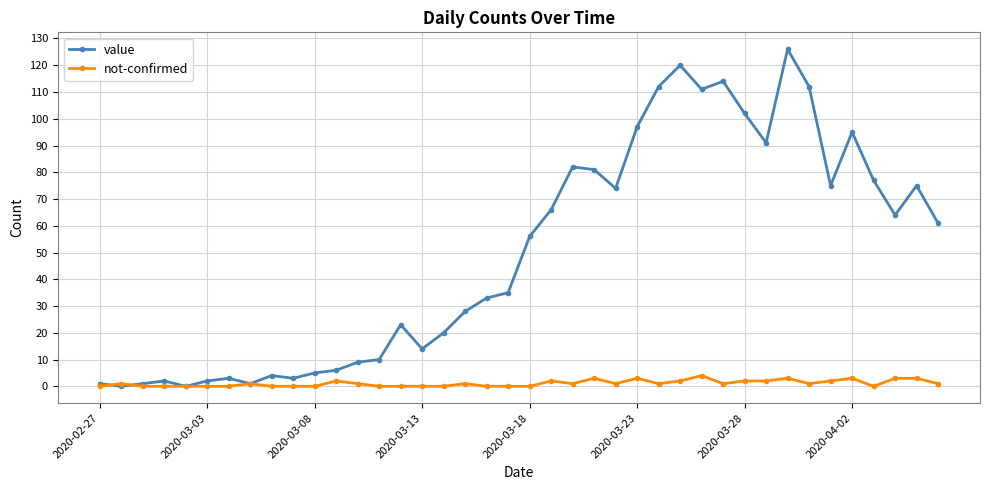

What is the maximum value shown in the chart?

126